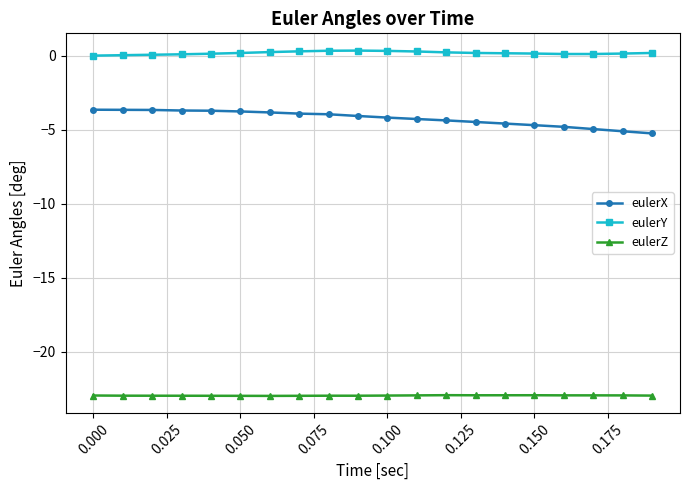

True or false: eulerY and eulerZ intersect in this chart.

False